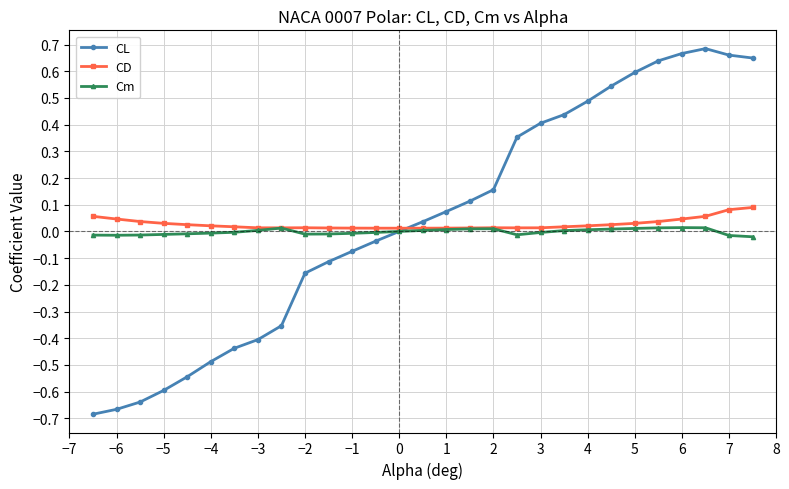

True or false: CL and CD intersect in this chart.

True